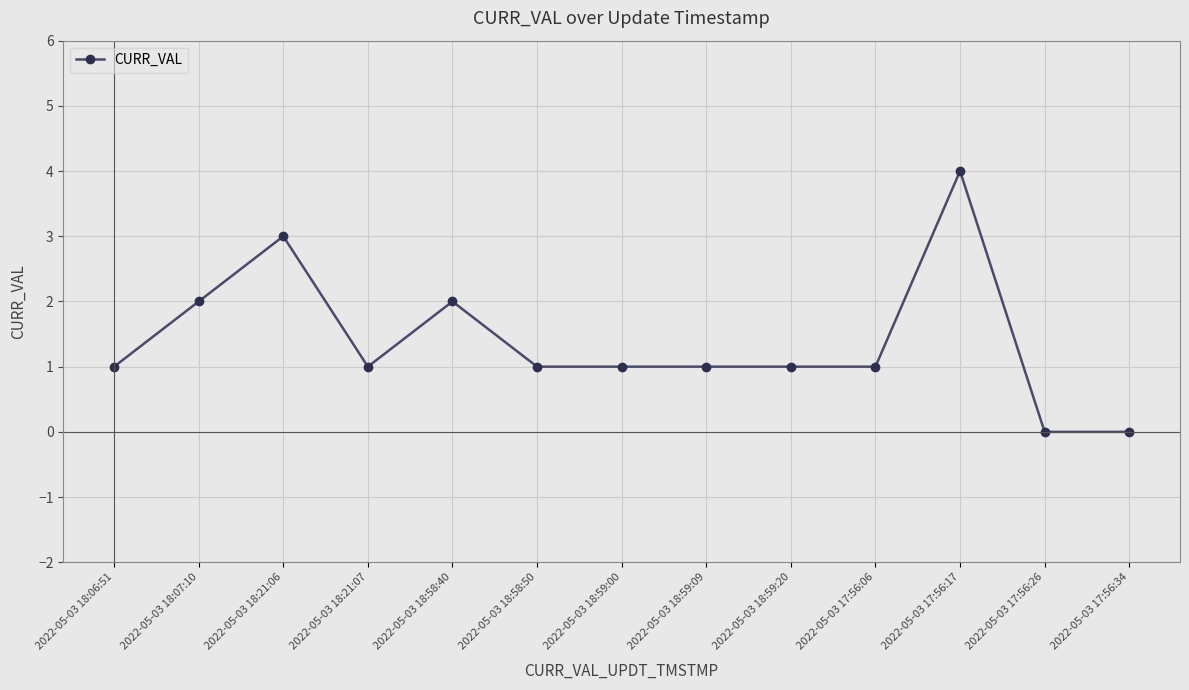

True or false: there are more than 2 points higher than both neighbors.

True